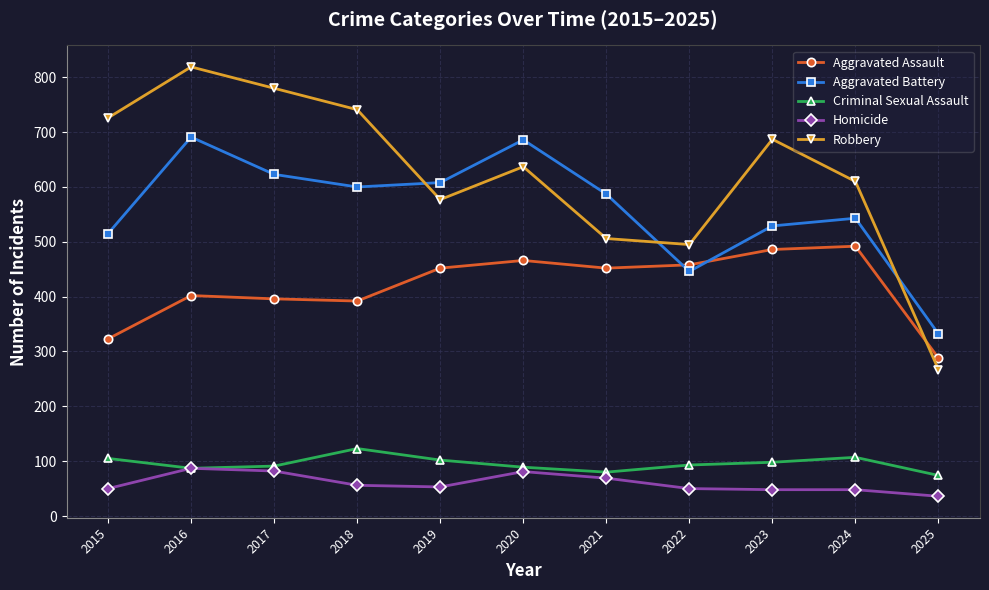

What is the difference between the Criminal Sexual Assault values at 2015 and 2022?

12